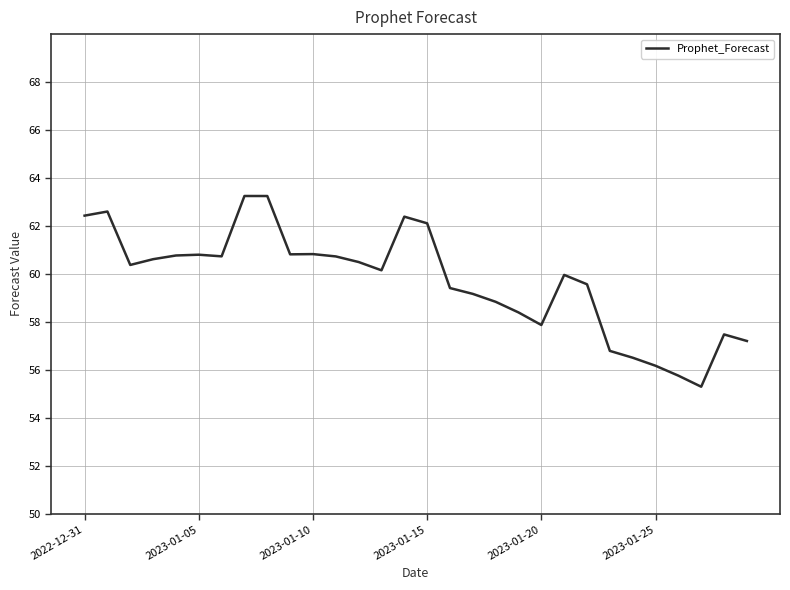

What is the difference between the maximum and minimum values?

8.0